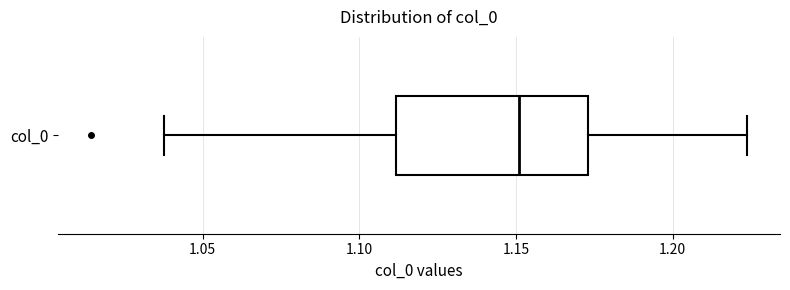

Where does the right whisker of the box for col_0 end on the x-axis? The values are not printed on the chart, so give them approximately, as read against the axis.

1.225